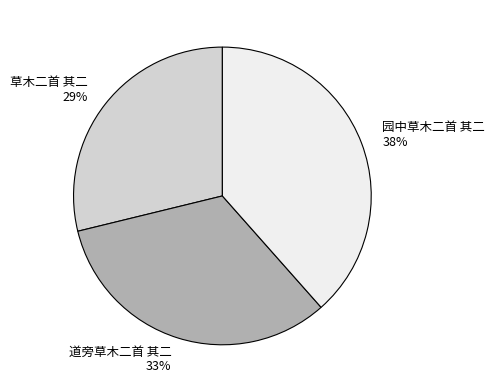

Which slice is the largest?

园中草木二首 其二